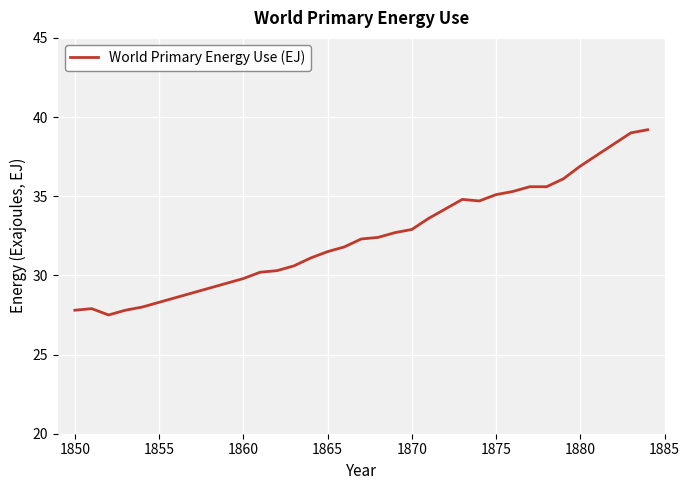

What is the minimum value shown in the chart?

27.5